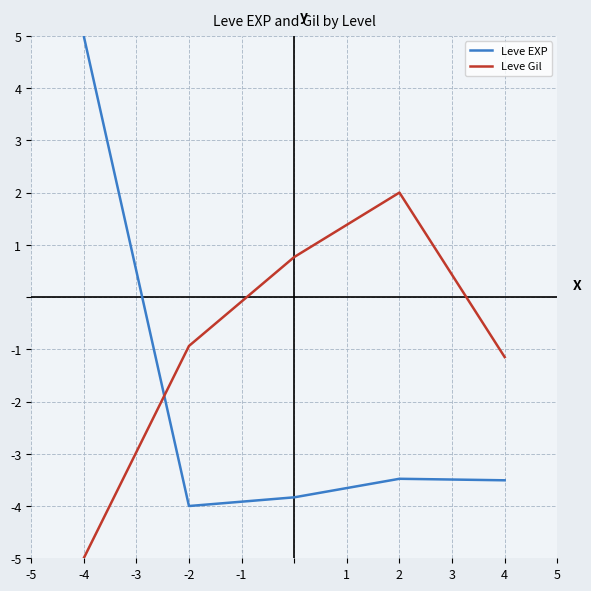

What is the difference between the maximum and second lowest values in the Leve EXP series?

8.8